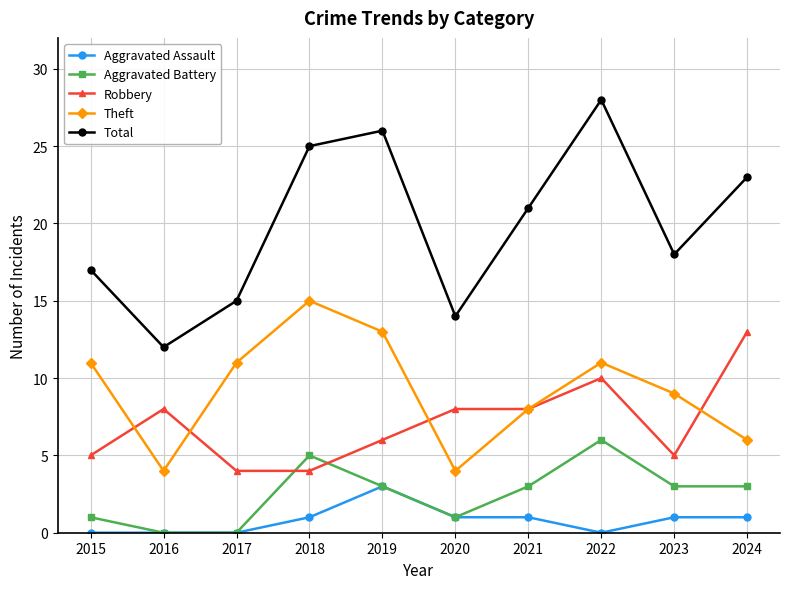

Which series changed the most between 2015 and 2021?

Total